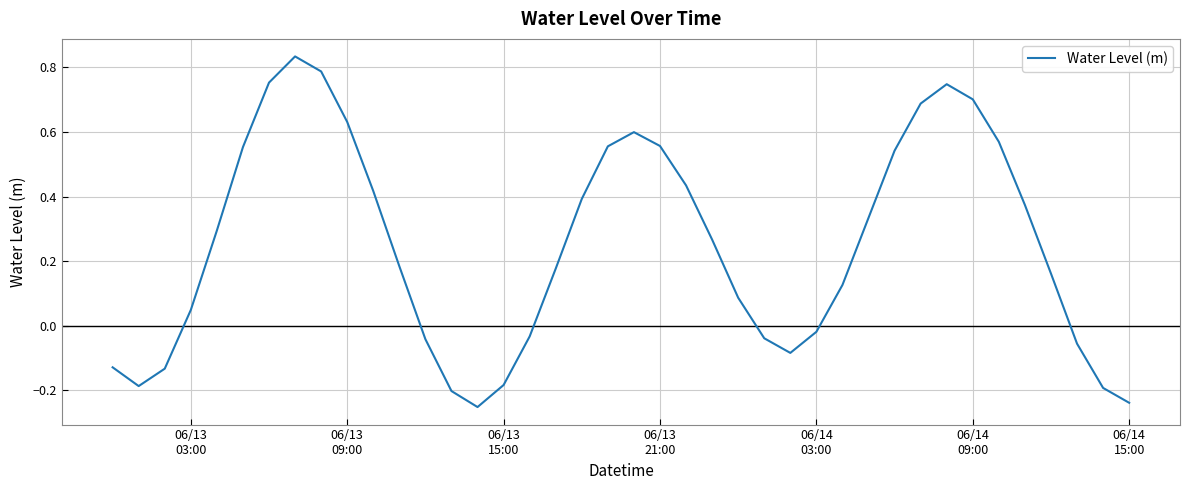

What is the difference between the maximum and minimum values?

1.1